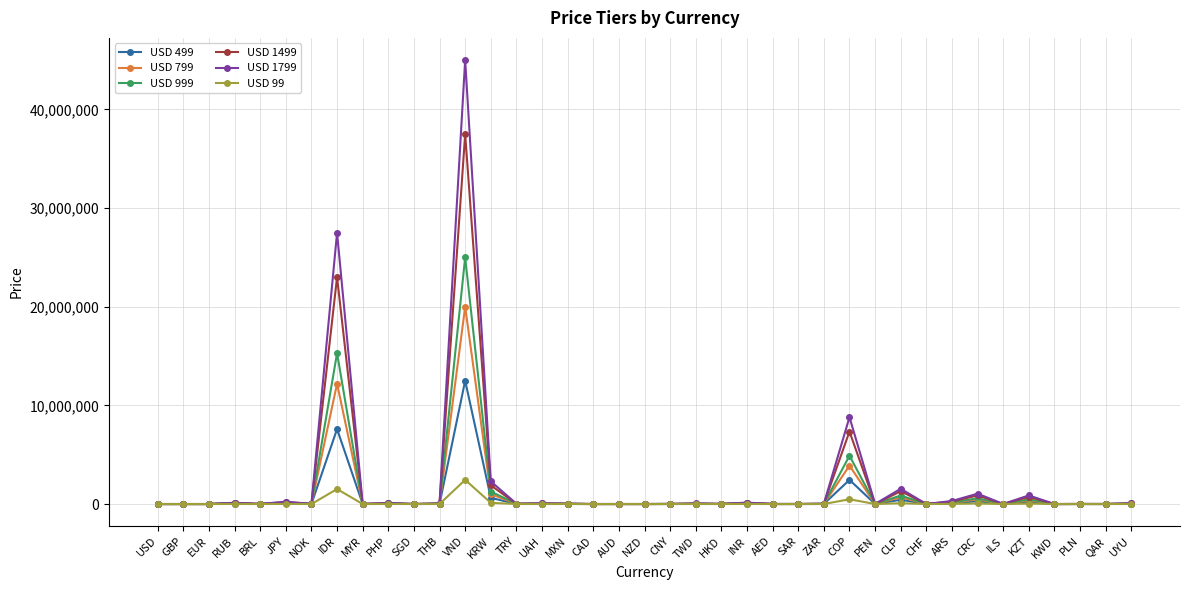

What is the label of the 26th point from the left?

SAR